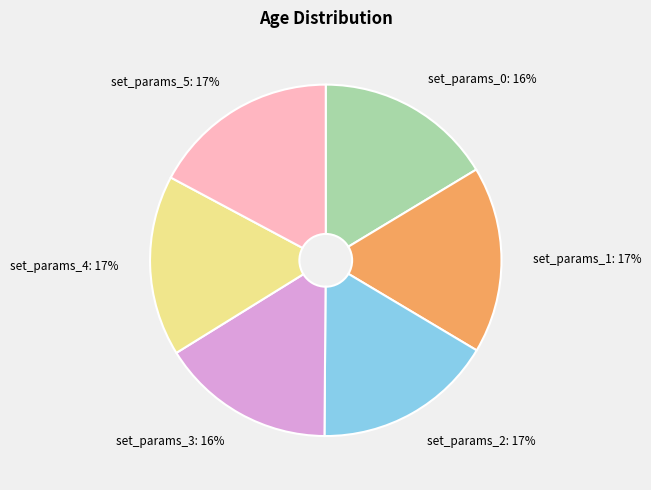

Which has a higher value, set_params_4 or set_params_3?

set_params_4